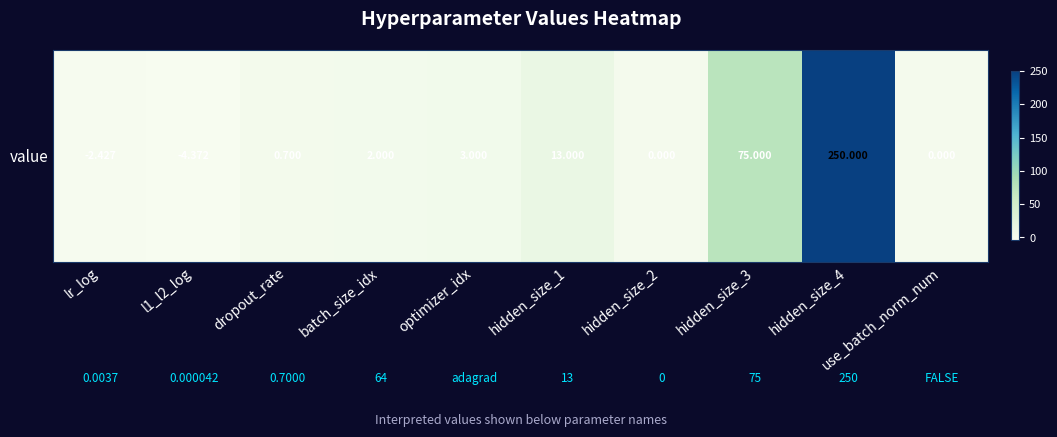

The chart shows a value of 0.0 at hidden_size_2. True or false?

True